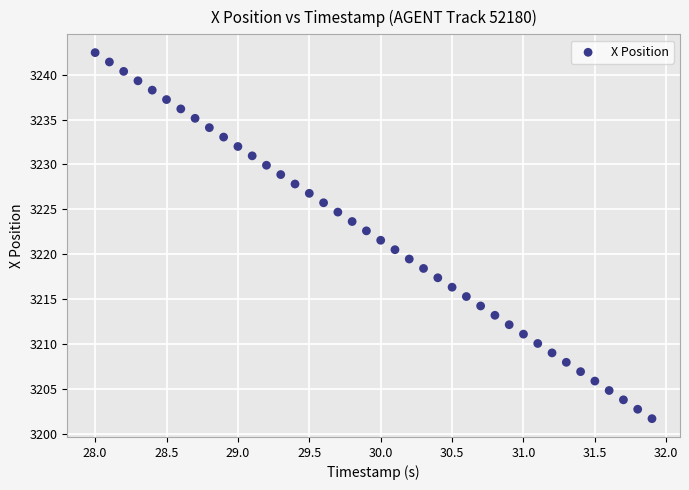

What is the range of X values (max minus min)?

3.9